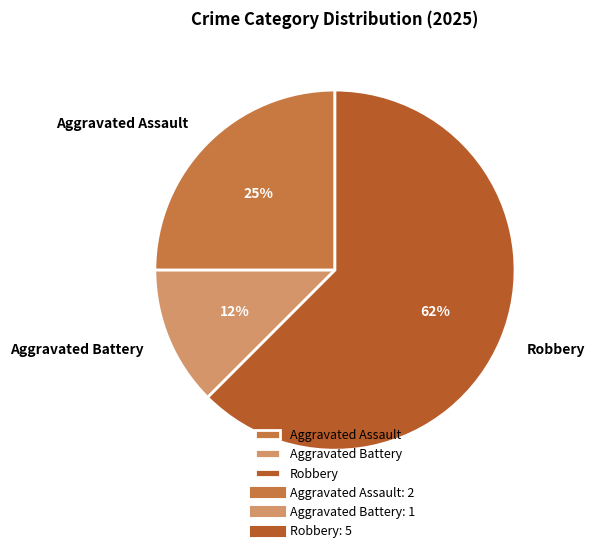

To the nearest percent, what percentage of the pie is Aggravated Assault?

25%